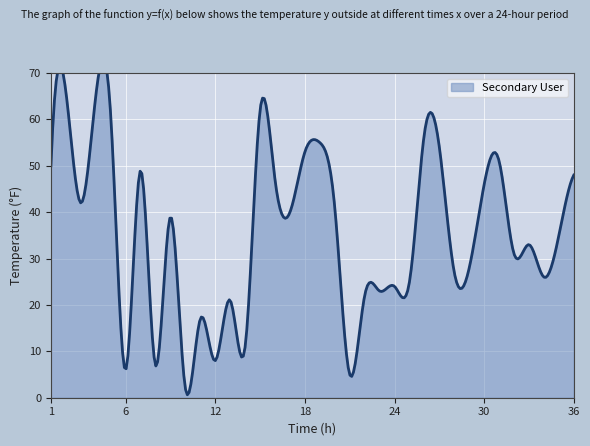

At which category does the data reach its first local peak?

2